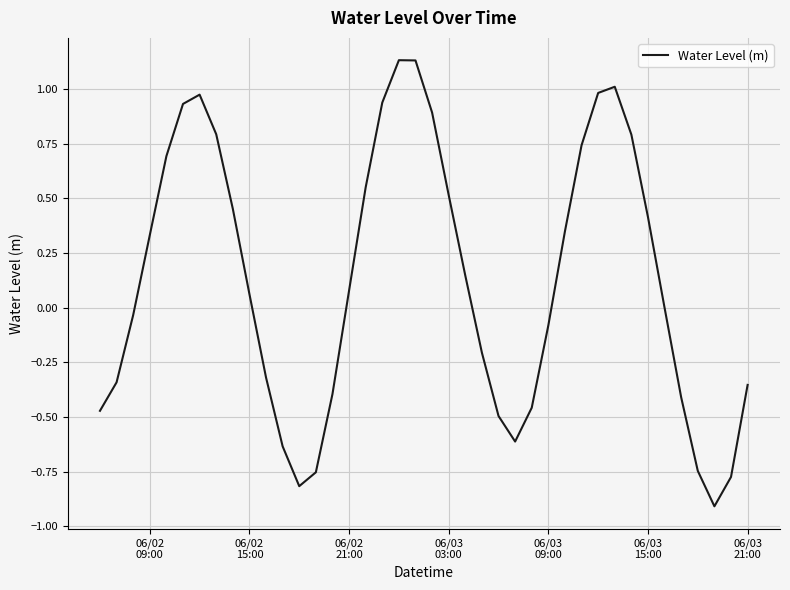

Does the chart have visible grid lines?

Yes